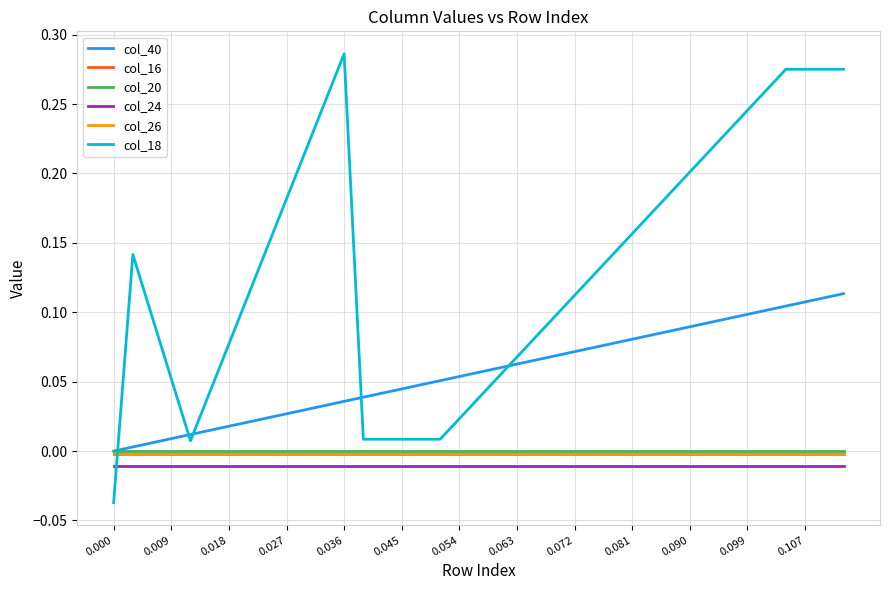

How many intersections are there between col_16 and col_18?

1